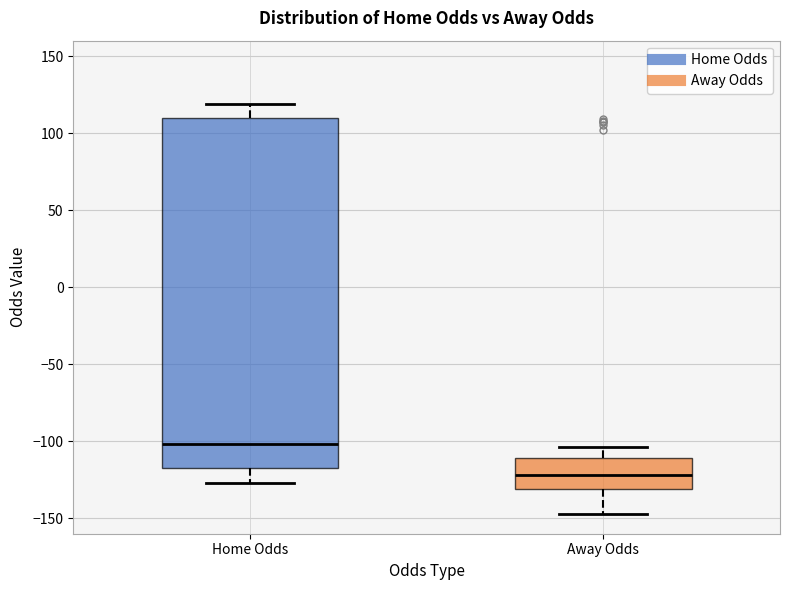

Comparing the boxes themselves (not the whiskers), which one is the tallest?

Home Odds